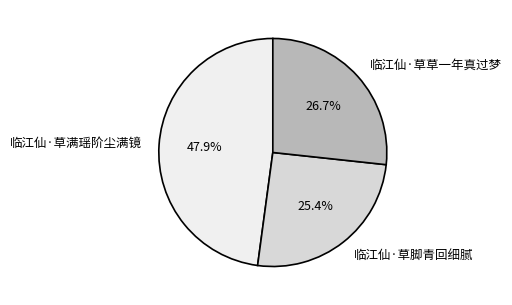

Approximately how many times larger is the value at 临江仙·草脚青回细腻 compared to 临江仙·草草一年真过梦?

1.0